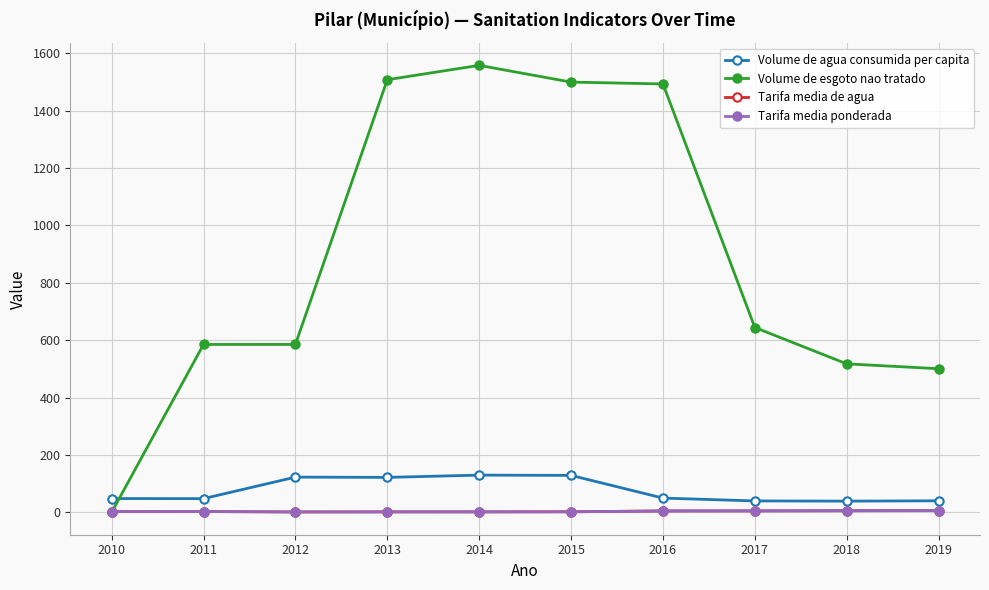

Which series has the widest spread of values?

Volume de esgoto nao tratado